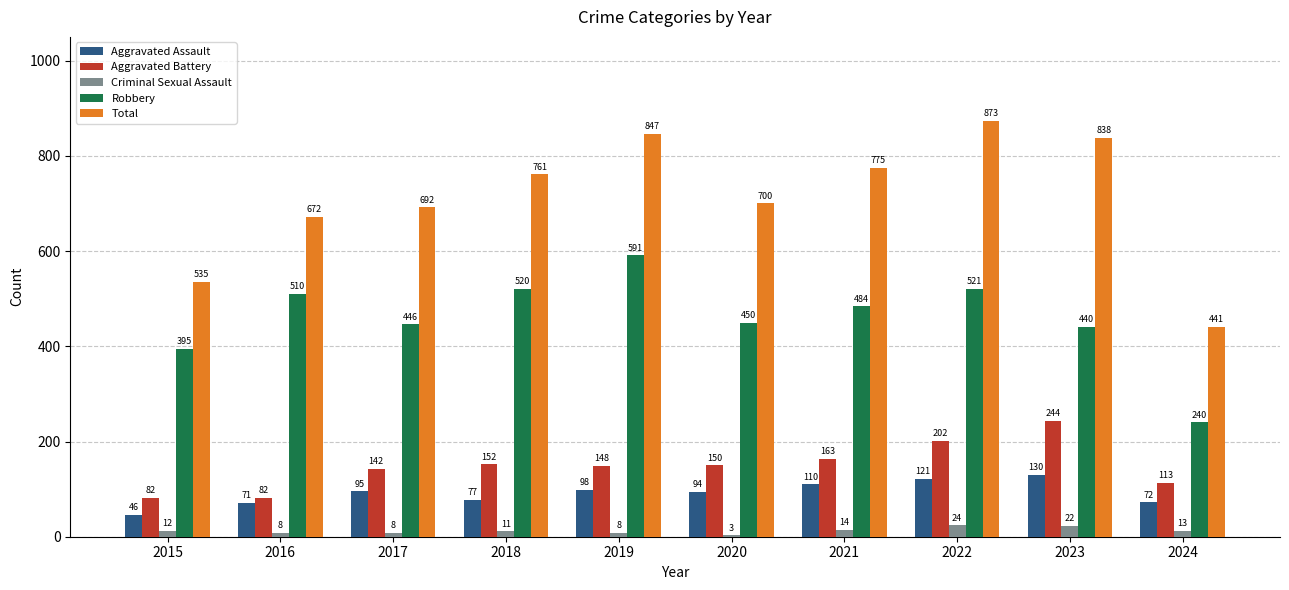

Which series changed the most between 2015 and 2024?

Robbery